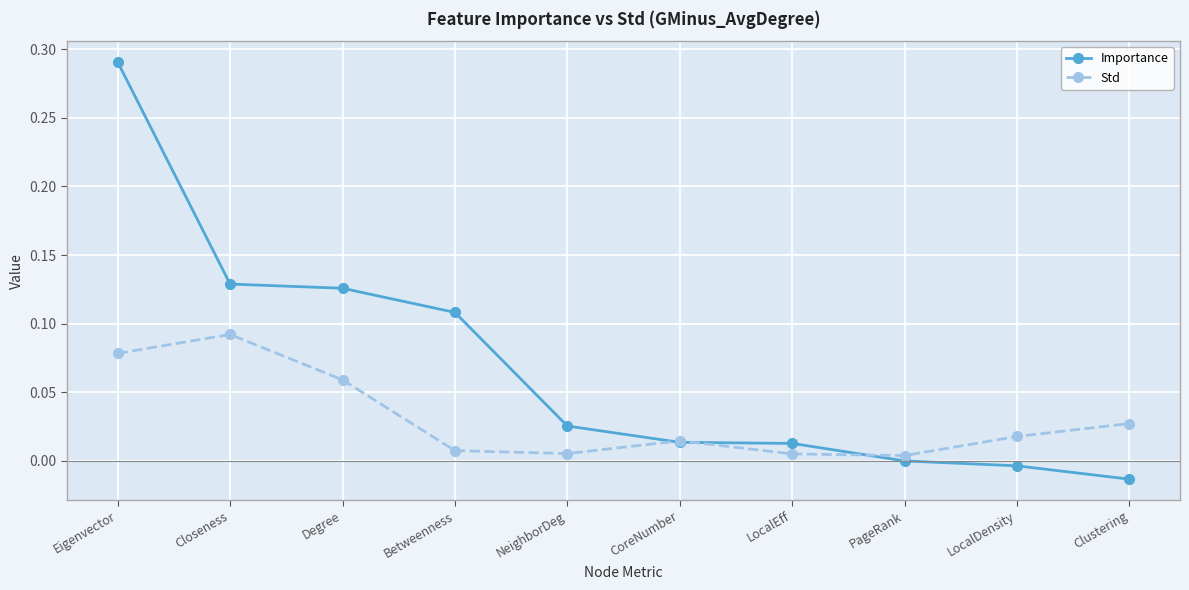

The value of Std at Clustering is 0.0. True or false?

True